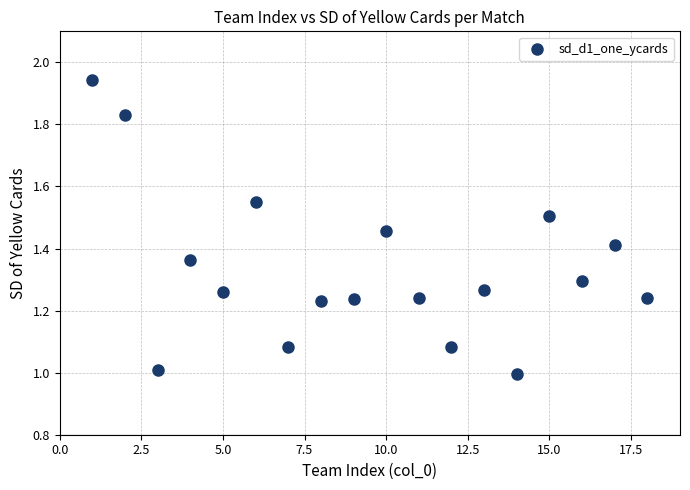

What is the range of X values (max minus min)?

17.0